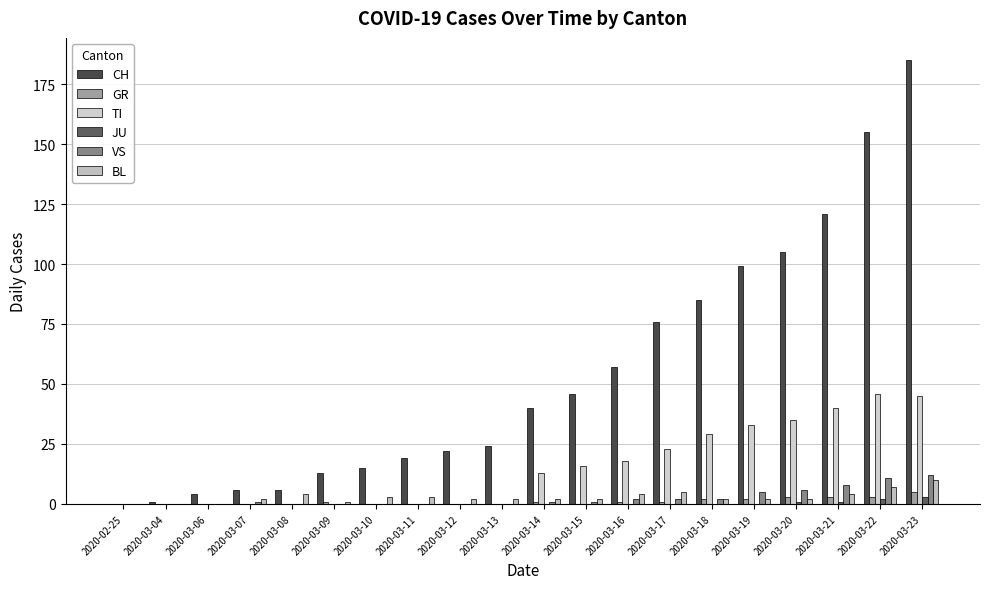

What value does the CH series have at 2020-03-18, to the nearest 10?

80